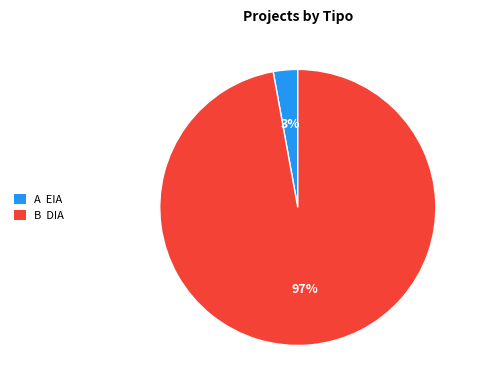

Count the number of slices in the pie.

2